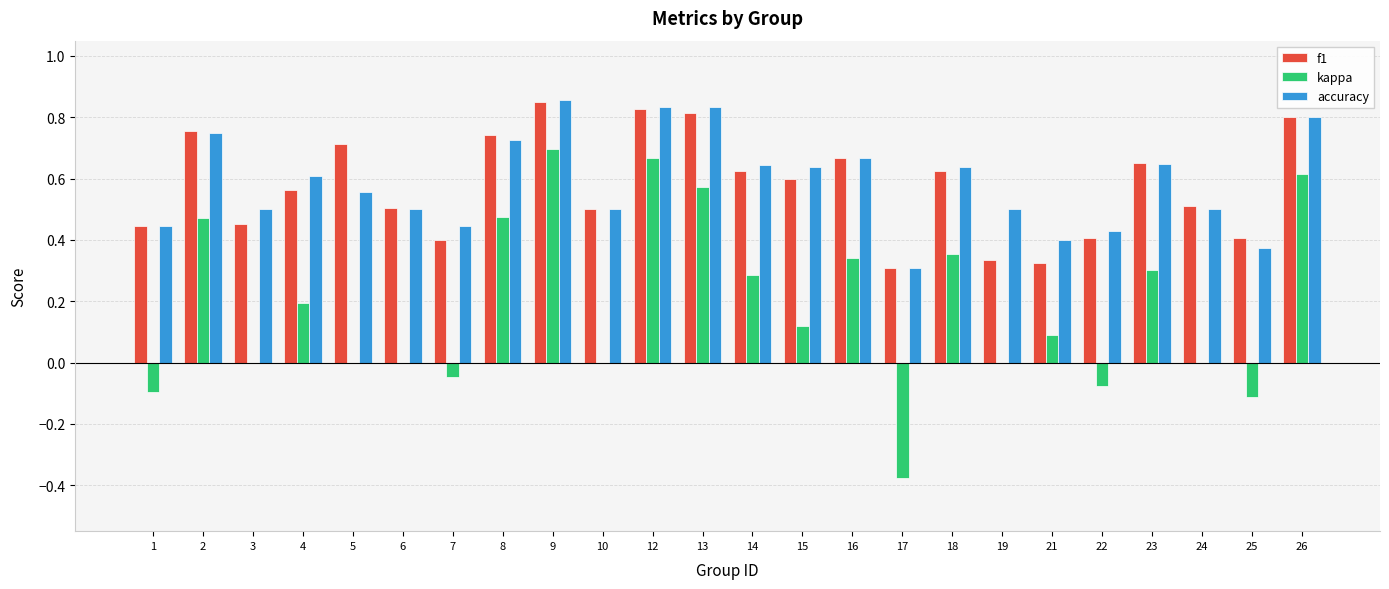

Is it true that accuracy equals 0.6 at 18?

True